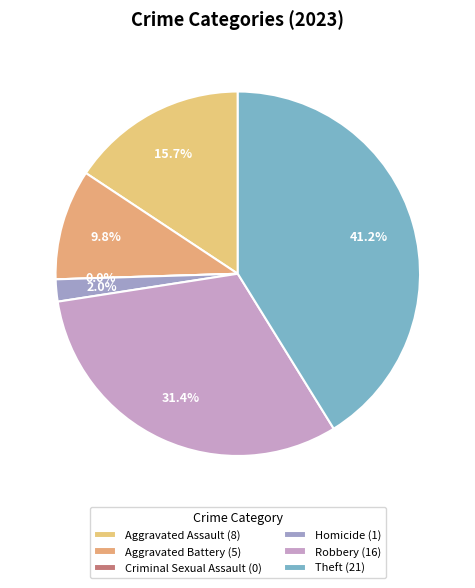

Rank the categories by value from highest to lowest.

Theft, Robbery, Aggravated Assault, Aggravated Battery, Homicide, Criminal Sexual Assault